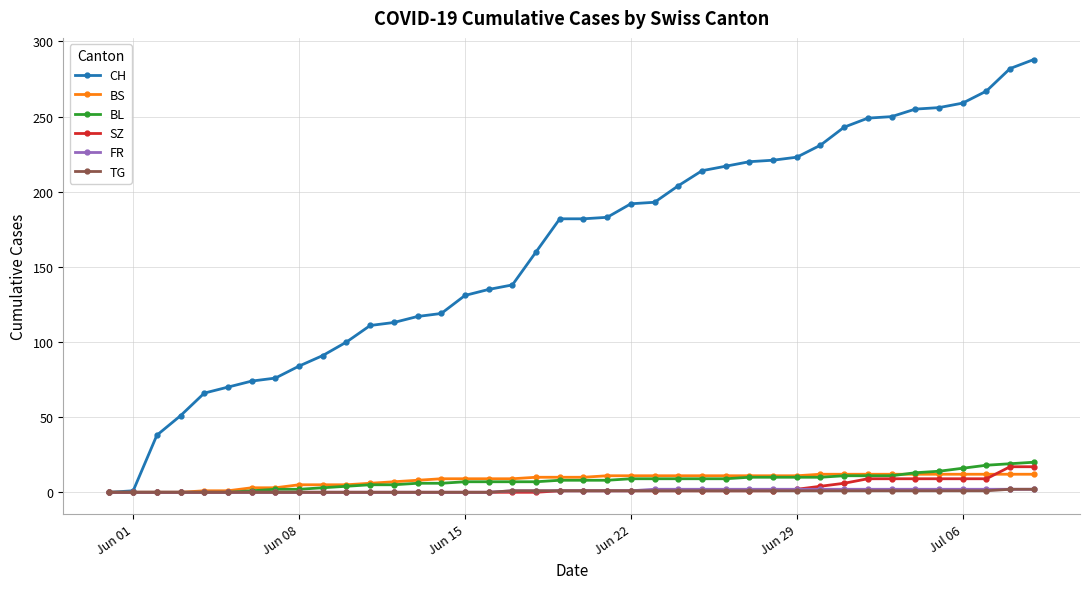

What are all the series names shown in the legend?

CH, BS, BL, SZ, FR, TG